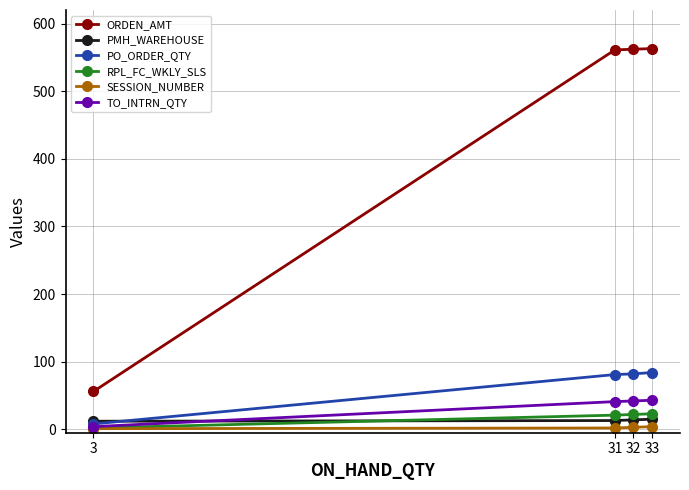

Is the value of PMH_WAREHOUSE at 32 greater than the value of PO_ORDER_QTY at 33?

No